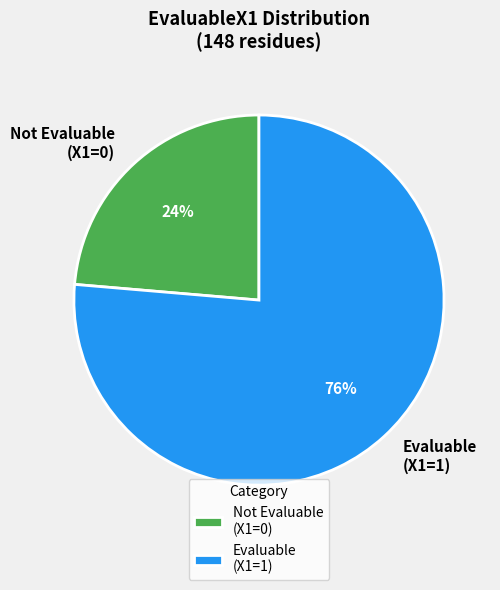

What is the smallest slice in the pie chart?

Not Evaluable (X1=0)